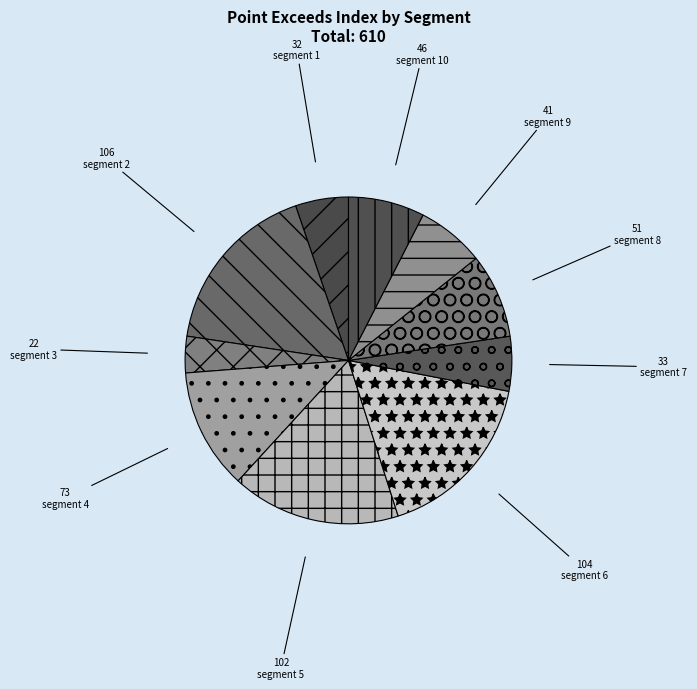

What is the largest slice in the pie chart?

signal segment 2